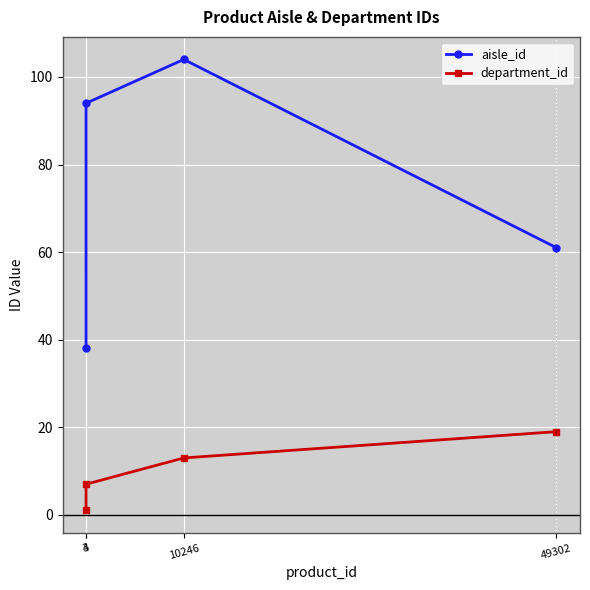

True or false: aisle_id and department_id intersect in this chart.

False